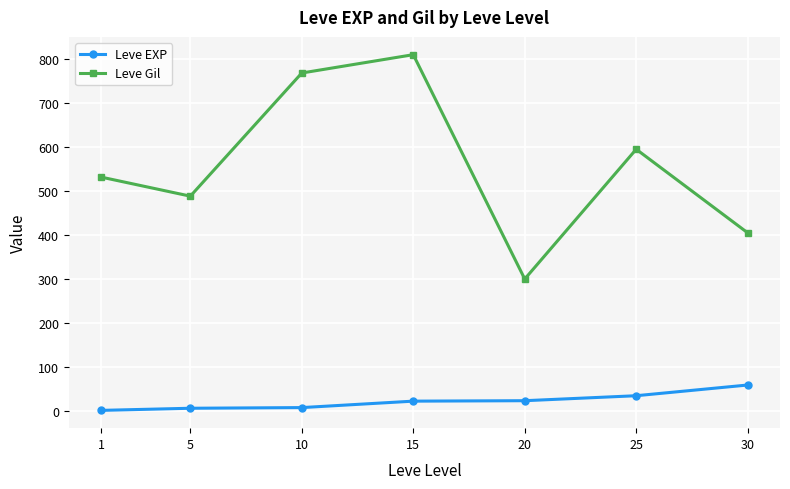

What is the lowest value of the Leve Gil series?

300.0